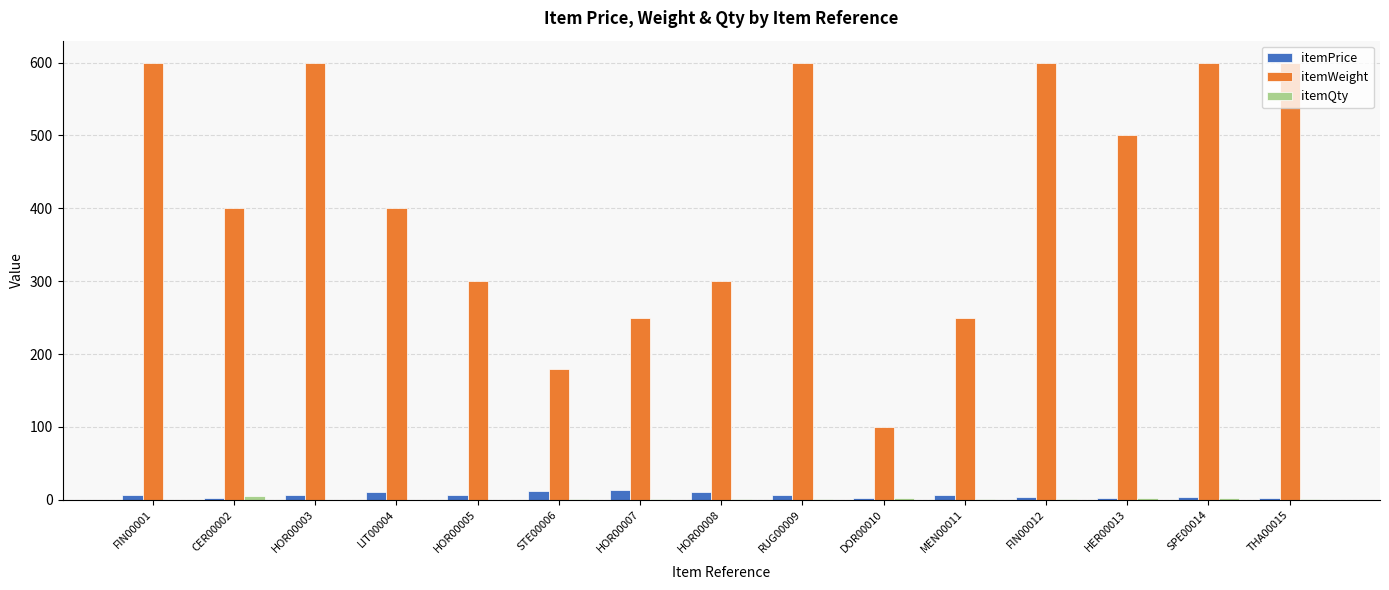

Which series has the largest total across all categories?

itemWeight